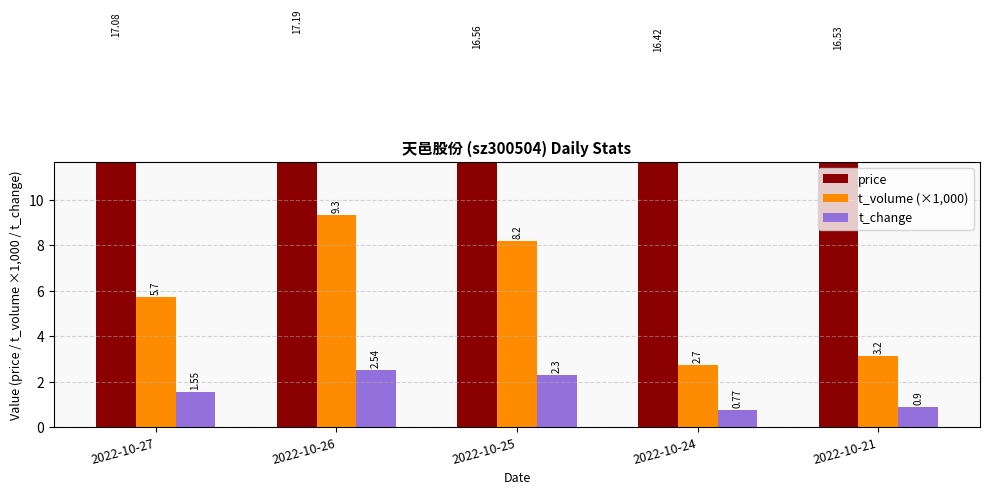

Reading right to left, extract all data points from this chart.

price: 2022-10-21=16.5	2022-10-24=16.4	2022-10-25=16.6	2022-10-26=17.2	2022-10-27=17.1
t_volume (×1,000): 2022-10-21=3.2	2022-10-24=2.7	2022-10-25=8.2	2022-10-26=9.3	2022-10-27=5.7
t_change: 2022-10-21=0.9	2022-10-24=0.8	2022-10-25=2.3	2022-10-26=2.5	2022-10-27=1.6